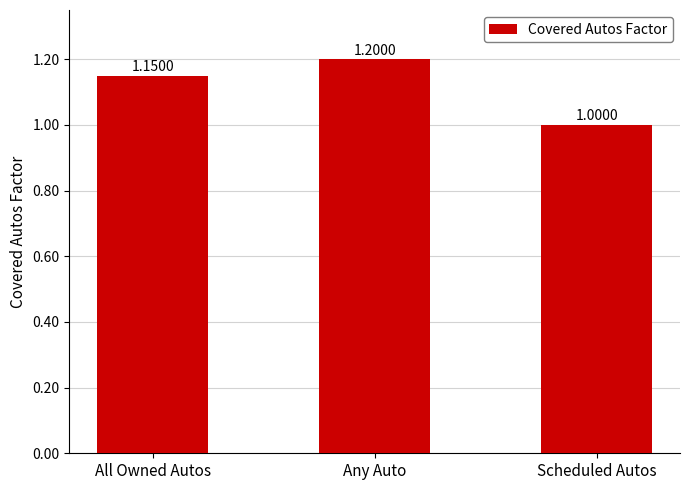

Which label corresponds to the largest value in the chart?

Any Auto